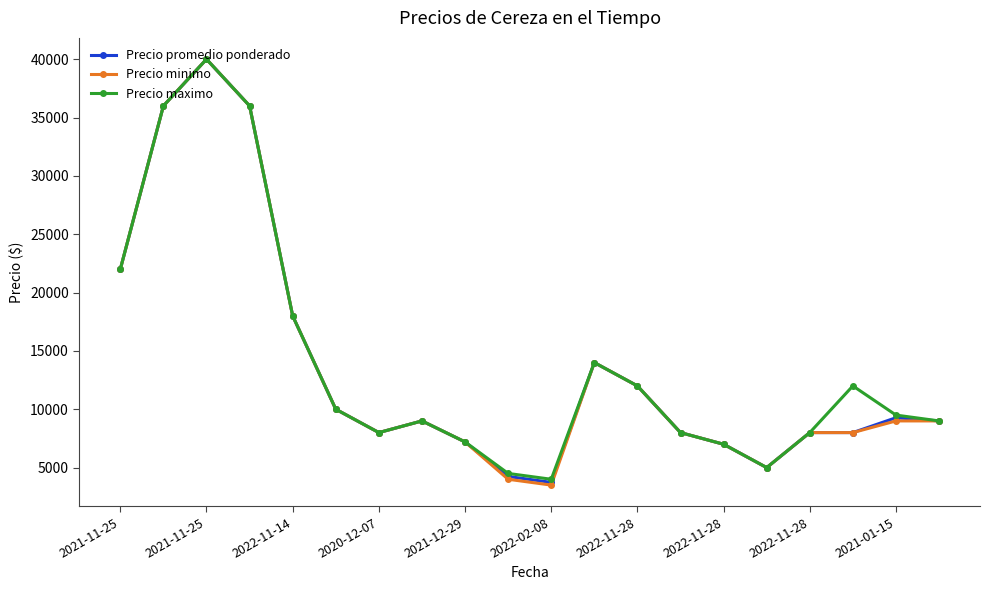

Is this an area chart (filled region under the line)?

No